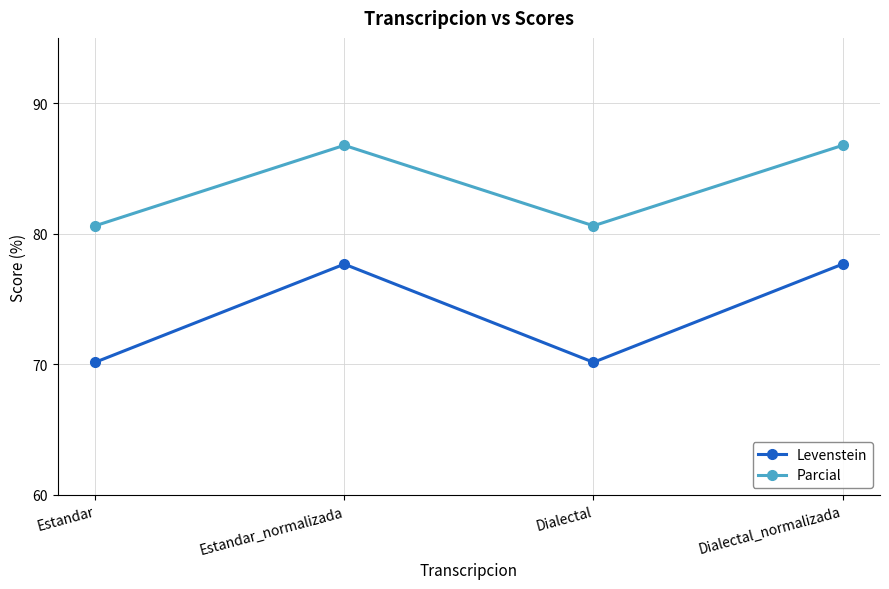

What is the label of the 2nd point from the left?

Estandar_normalizada